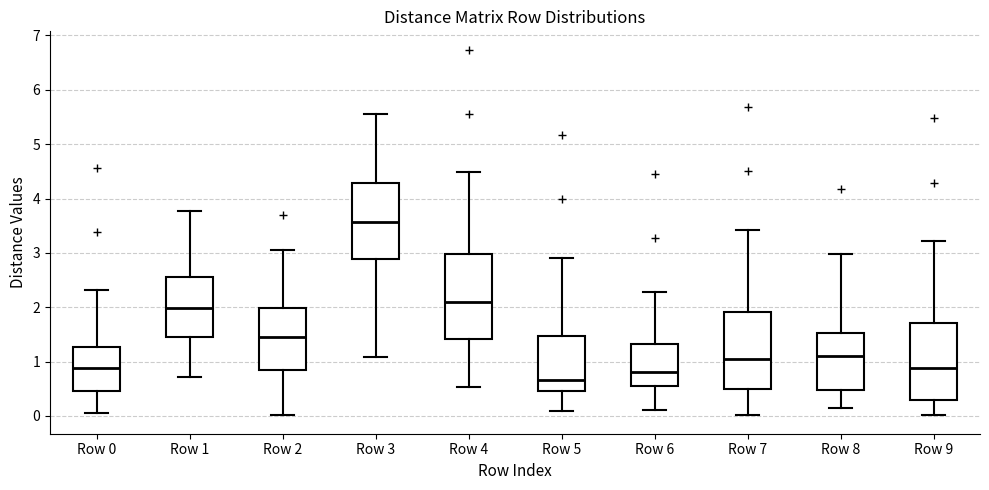

Reading left to right, read every box against the y-axis: the position of its median line, the range the box covers, and the ends of its whiskers. The values are not printed on the chart, so give them approximately, as read against the axis.

Row 0: median 0.9, box 0.5 to 1.3, whiskers 0.1 to 2.3
Row 1: median 2.0, box 1.5 to 2.6, whiskers 0.7 to 3.8
Row 2: median 1.5, box 0.9 to 2.0, whiskers 0.0 to 3.1
Row 3: median 3.6, box 2.9 to 4.3, whiskers 1.1 to 5.6
Row 4: median 2.1, box 1.4 to 3.0, whiskers 0.5 to 4.5
Row 5: median 0.7, box 0.5 to 1.5, whiskers 0.1 to 2.9
Row 6: median 0.8, box 0.5 to 1.3, whiskers 0.1 to 2.3
Row 7: median 1.1, box 0.5 to 1.9, whiskers 0.0 to 3.4
Row 8: median 1.1, box 0.5 to 1.5, whiskers 0.1 to 3.0
Row 9: median 0.9, box 0.3 to 1.7, whiskers 0.0 to 3.2